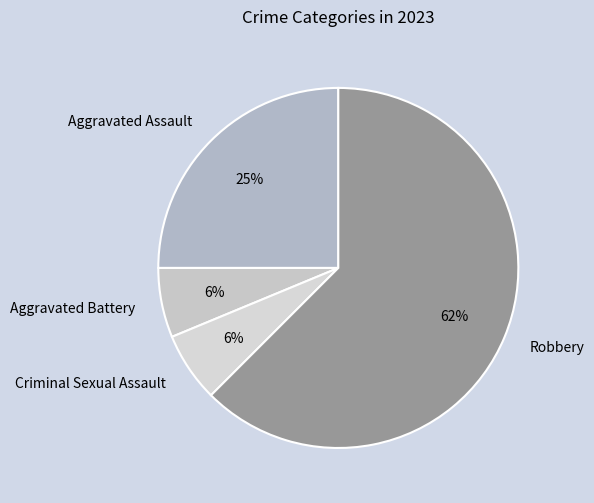

Does any single category account for the majority?

Yes